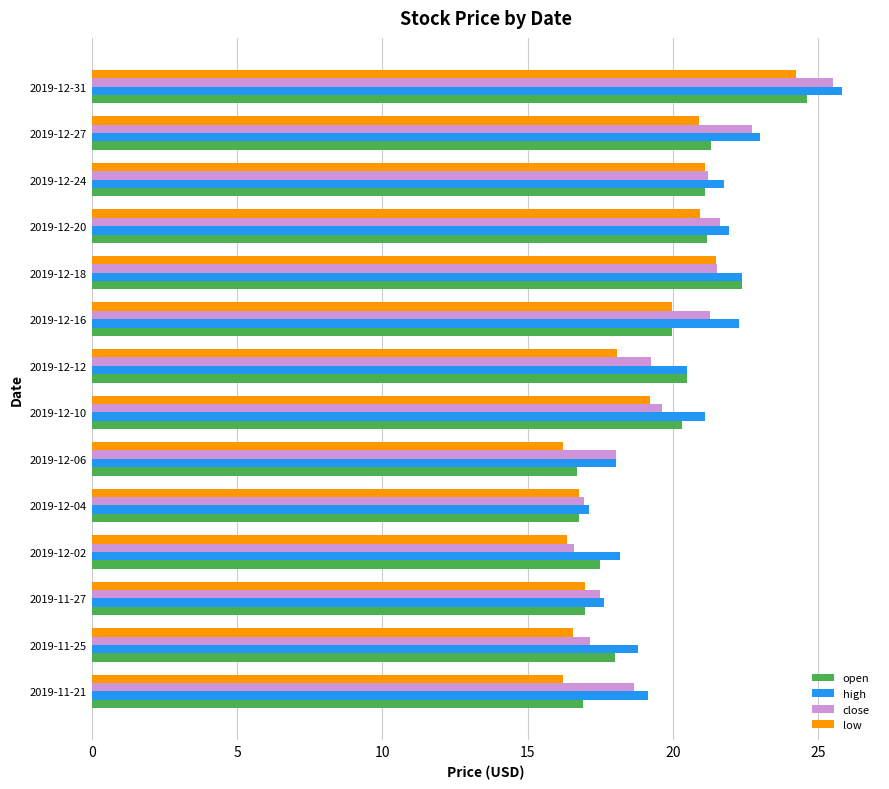

Rank the series by their average value, from lowest to highest.

low, open, close, high